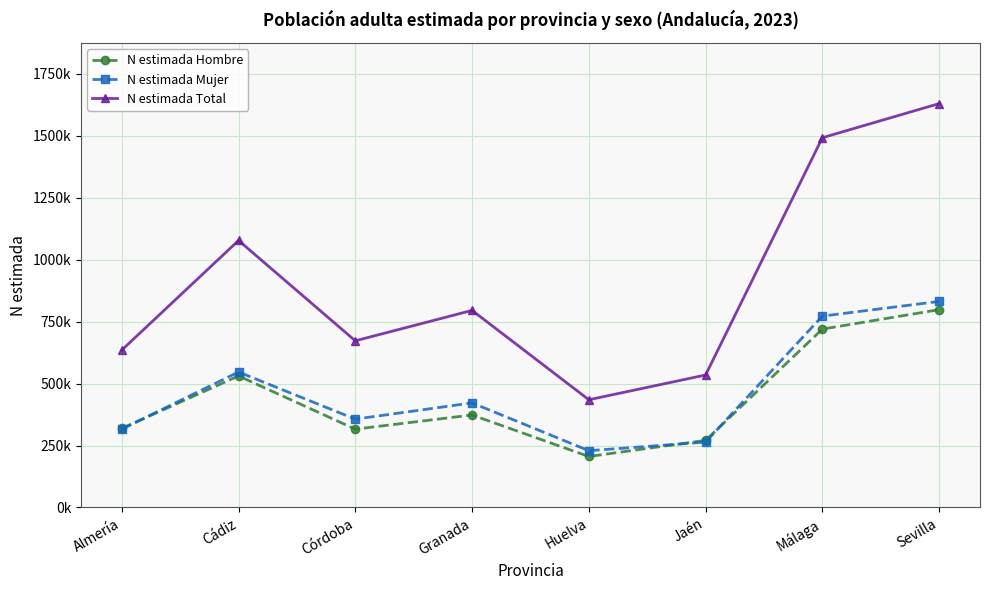

True or false: N estimada Hombre has more than 0 points higher than both neighbors.

True